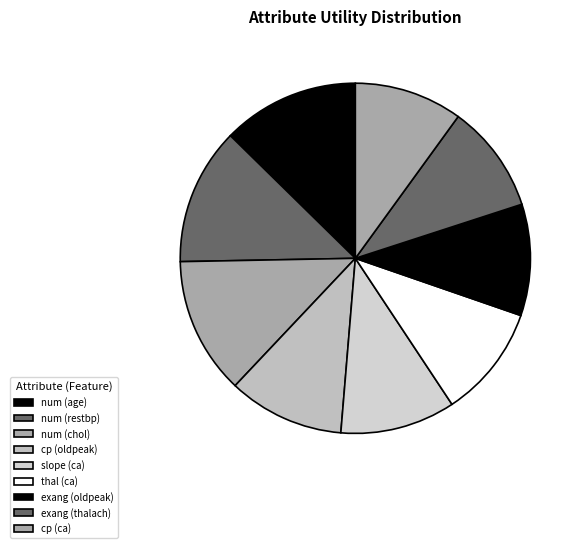

The num (restbp) slice represents 7% of the pie. True or false?

False